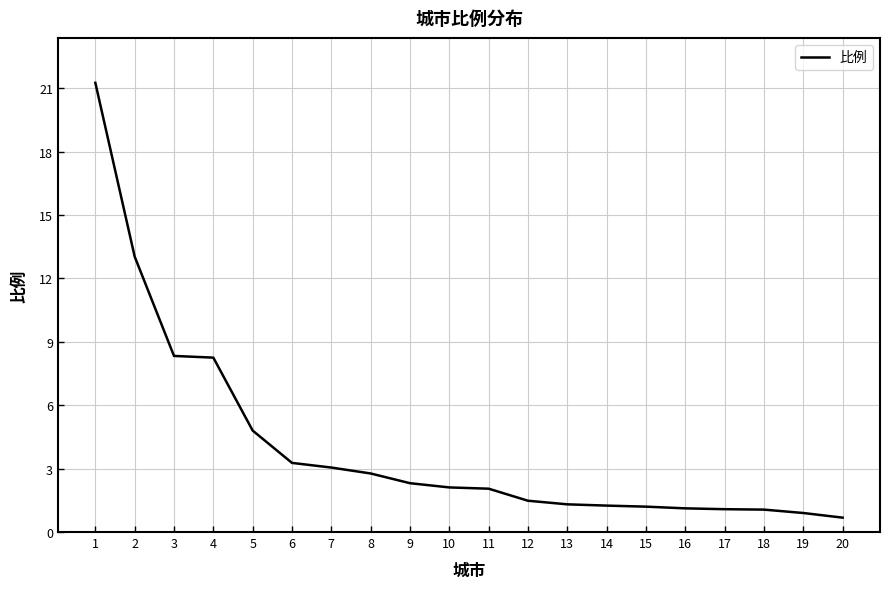

What is the difference between the maximum and minimum values?

20.6